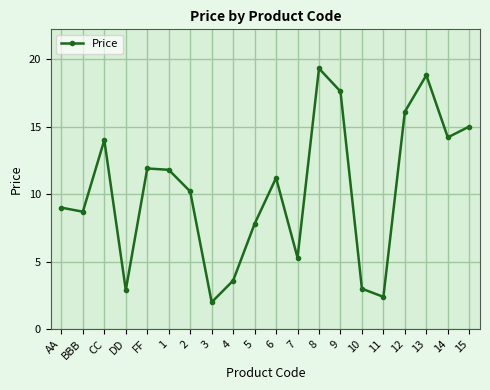

How many points are lower than both their immediate neighbors (excluding endpoints)?

6